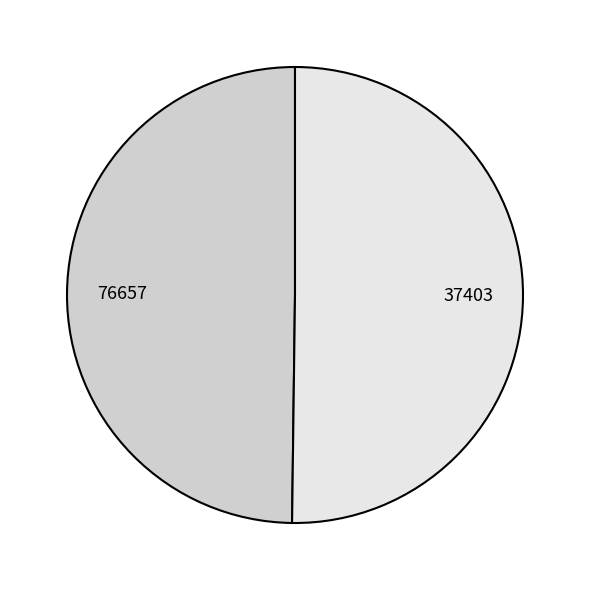

What is the ratio of the value at 37403 to the value at 76657?

1.0